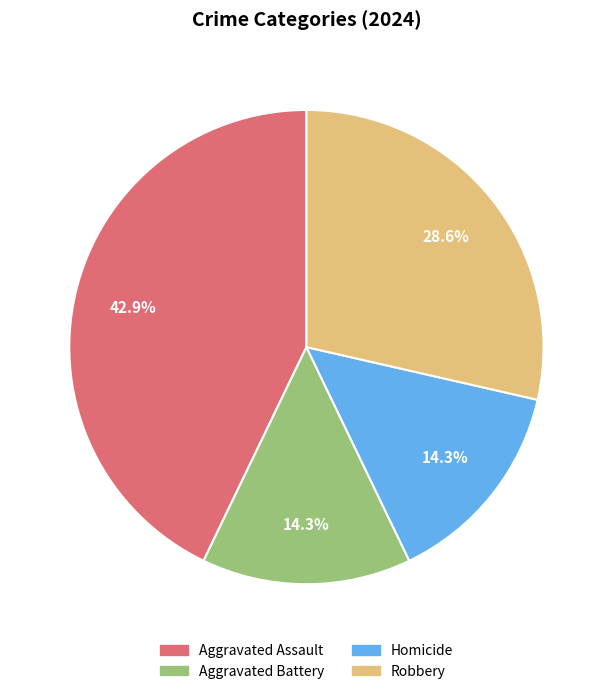

Is there any slice that represents more than half of the pie?

No